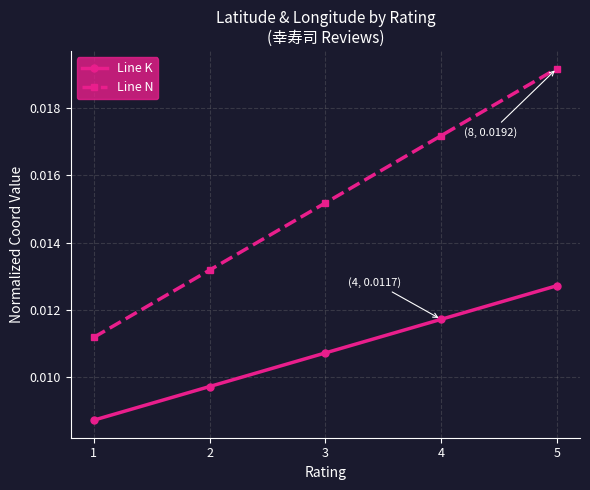

True or false: Line K and Line N intersect in this chart.

False